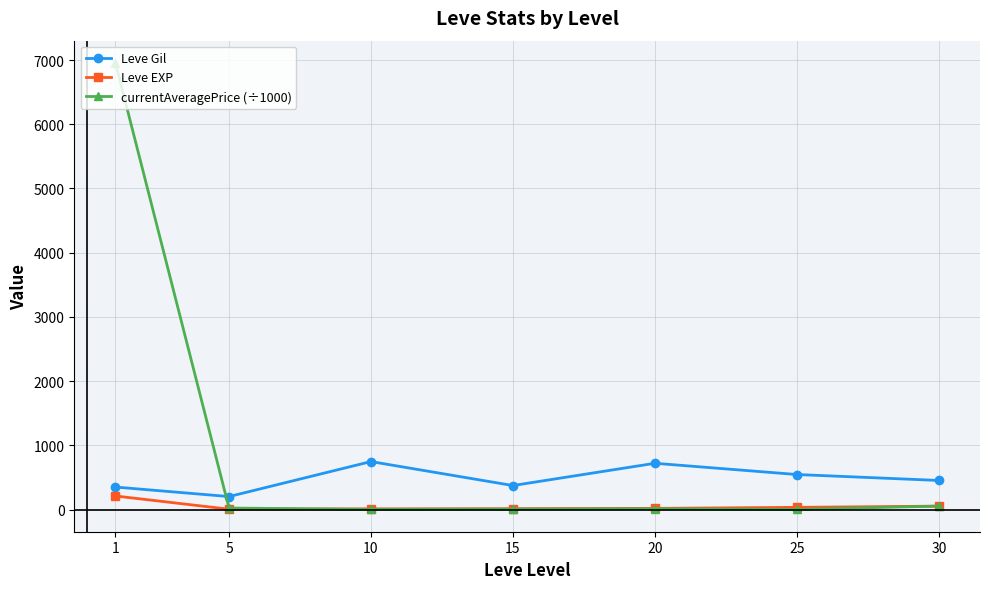

What is the maximum value for Leve EXP?

210.7